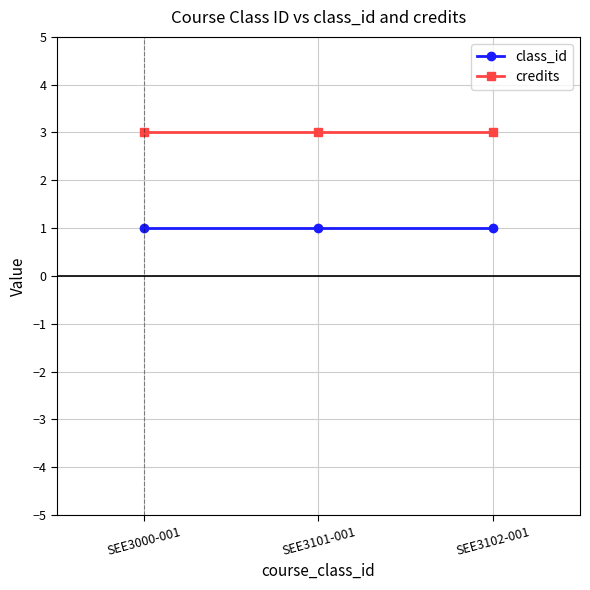

Which series has the largest total across all categories?

credits